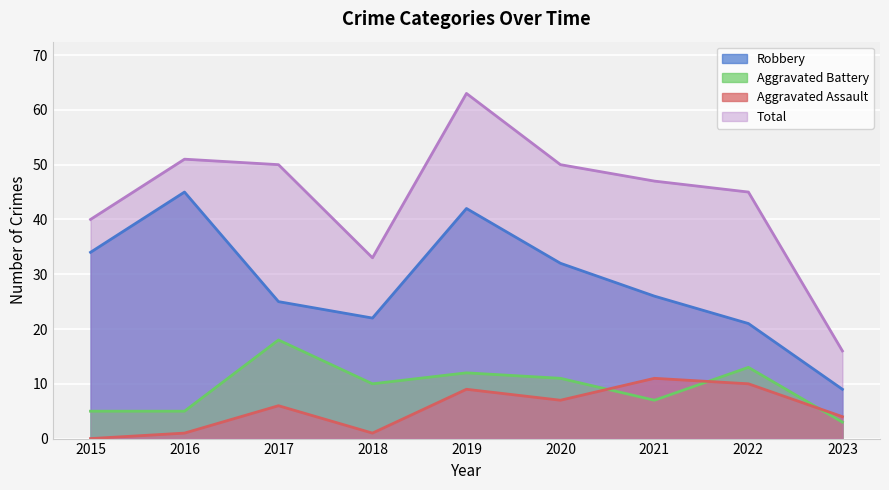

In Robbery, how many points are lower than both neighbors (excluding endpoints)?

1